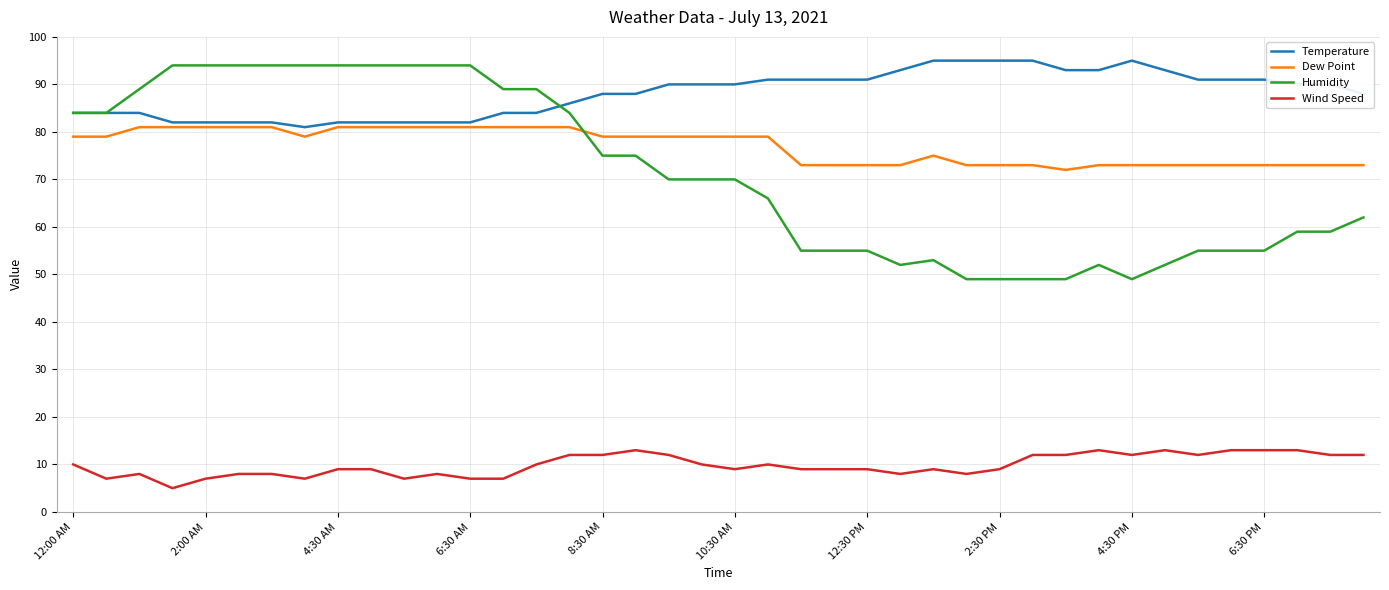

Which series has the largest total across all categories?

Temperature